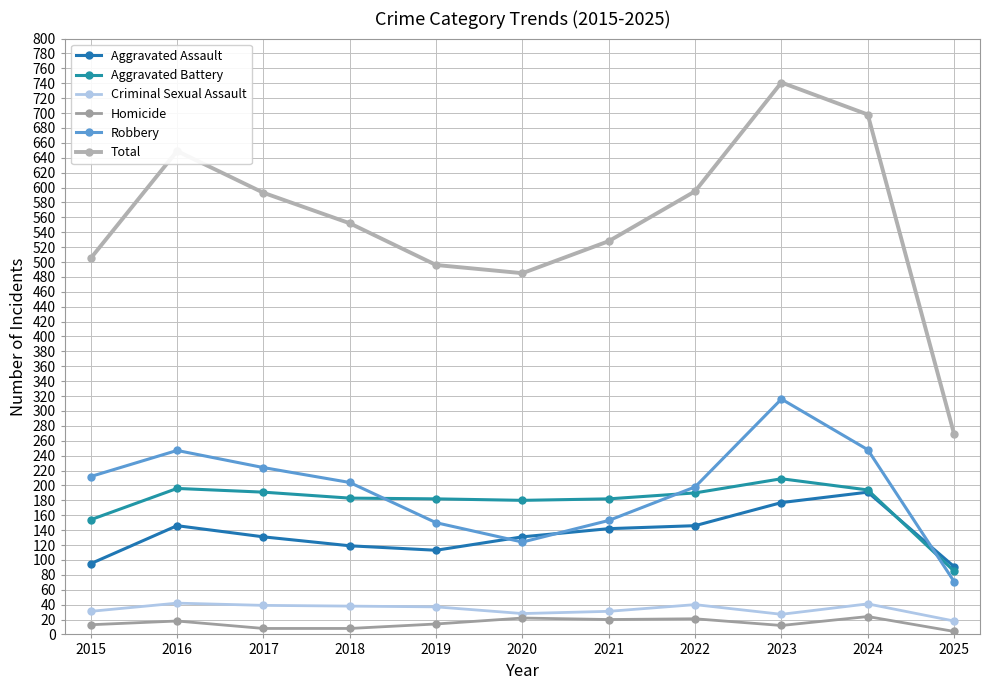

How many data points does each series have?

11